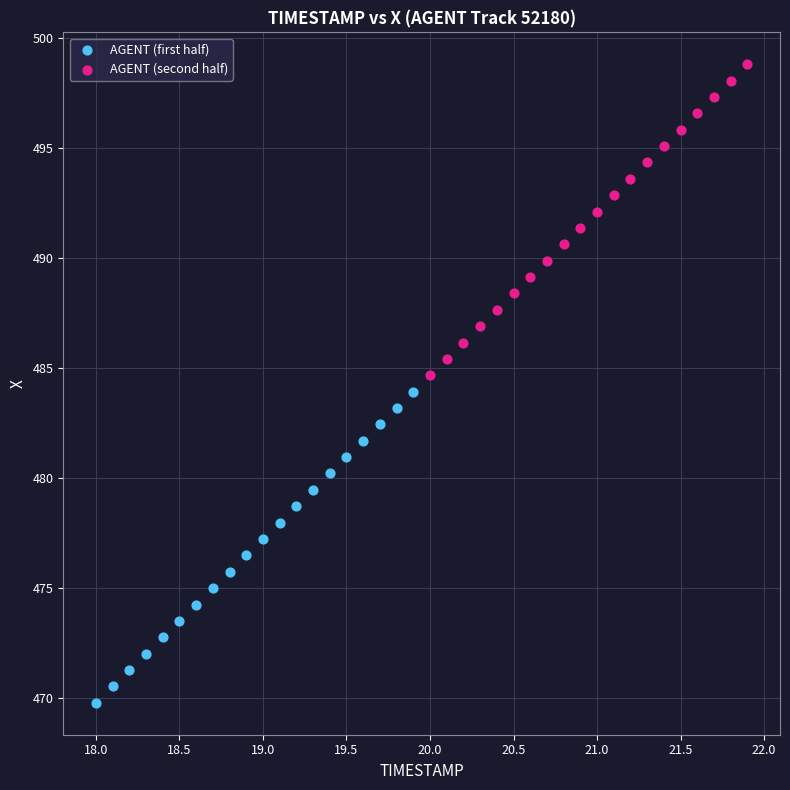

Which series has the largest Y range (max minus min)?

AGENT (first half)